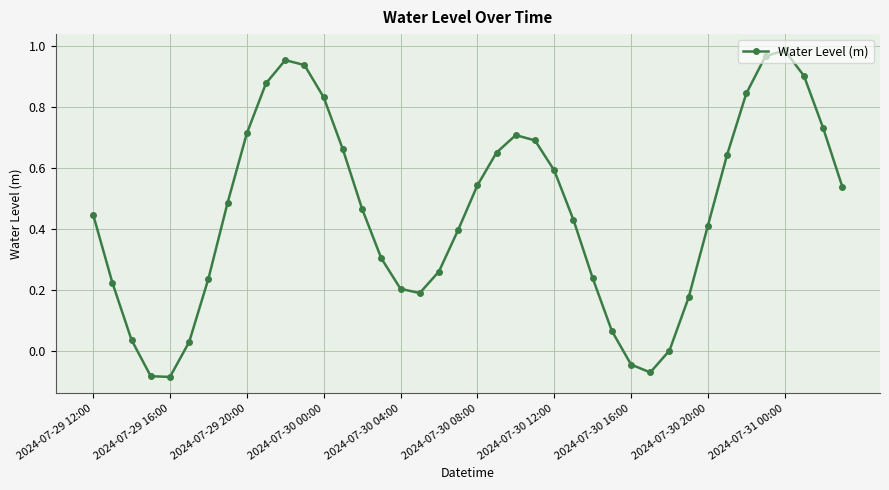

How many interior local peaks (higher than both neighbors) does the data have?

3